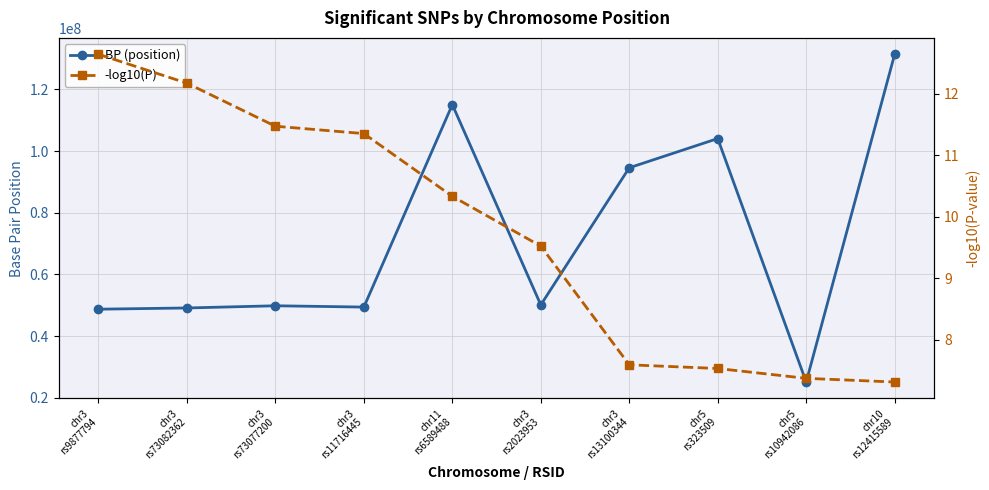

Between chr3
rs2023953 and chr5
rs323509, which series saw the biggest shift?

BP (position)